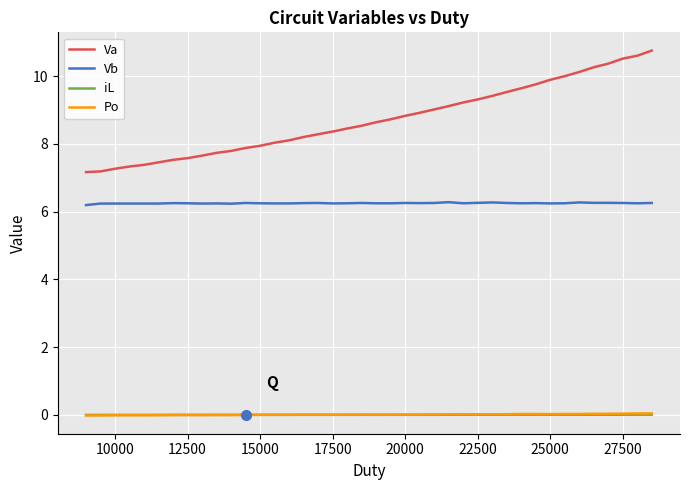

Which series has the largest total across all categories?

Va